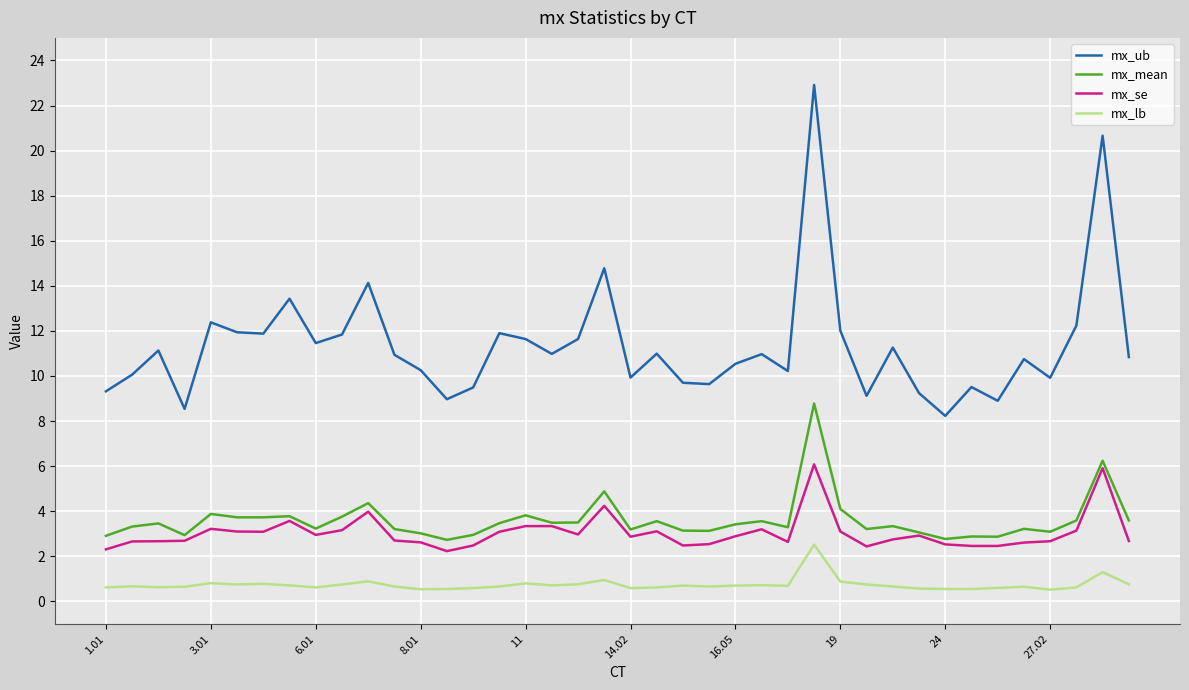

What is the highest value of the mx_se series?

6.1